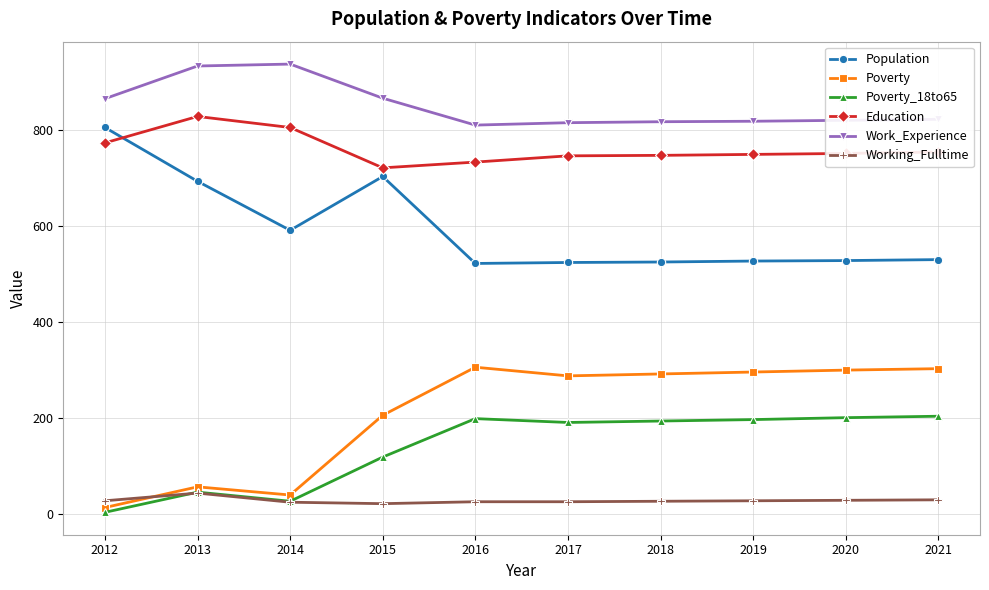

The Poverty series shows 40 at 2014. True or false?

True